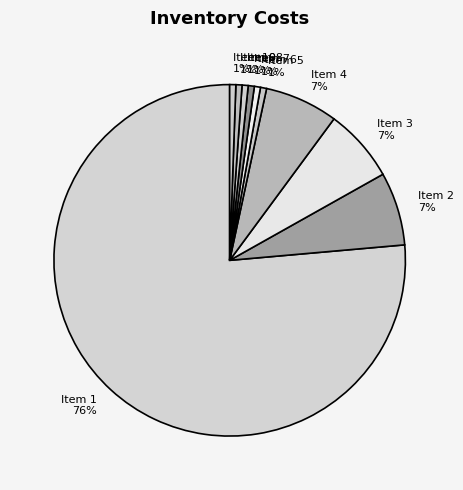

How many slices are in this pie chart?

10